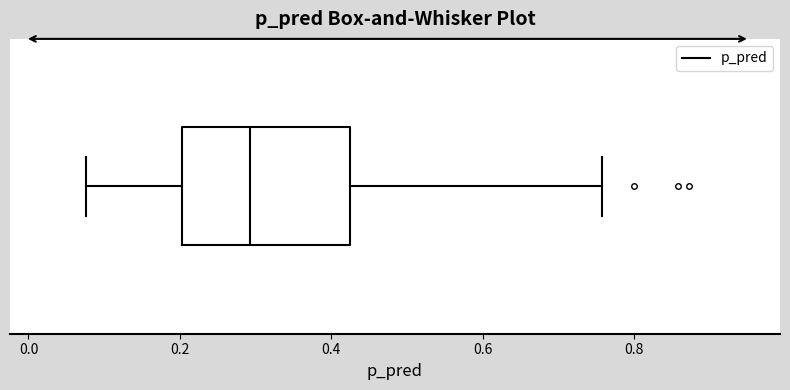

Transcribe this box plot: give where the median line is, the range the box spans, and where the two whiskers end, as read against the x-axis. The values are not printed on the chart, so give them approximately, as read against the axis.

median 0.30, box 0.20 to 0.42, whiskers 0.08 to 0.76